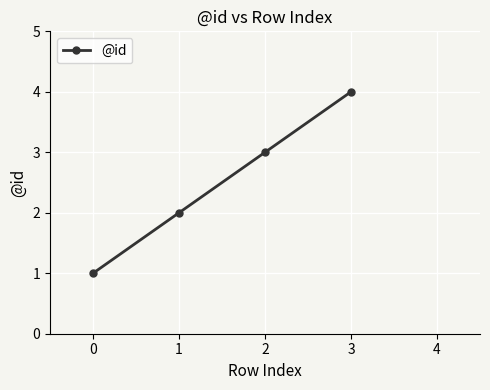

The value at 2 is 3. True or false?

True